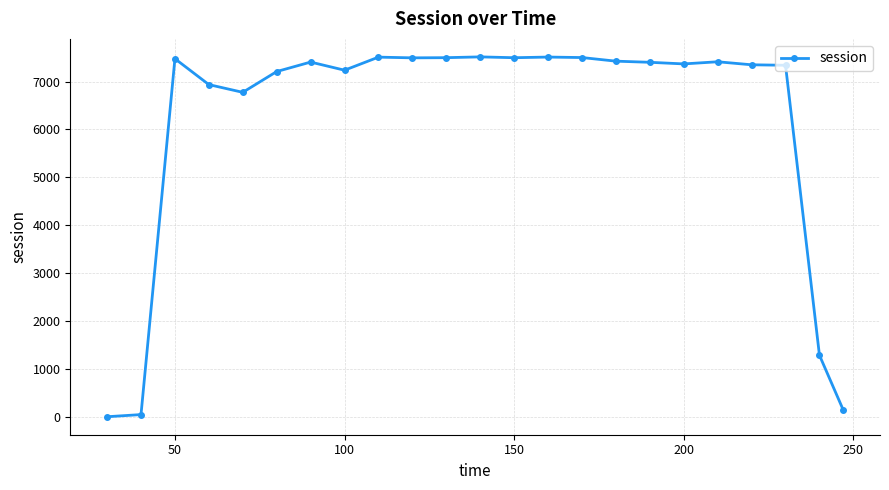

Count the number of data series in this chart.

1